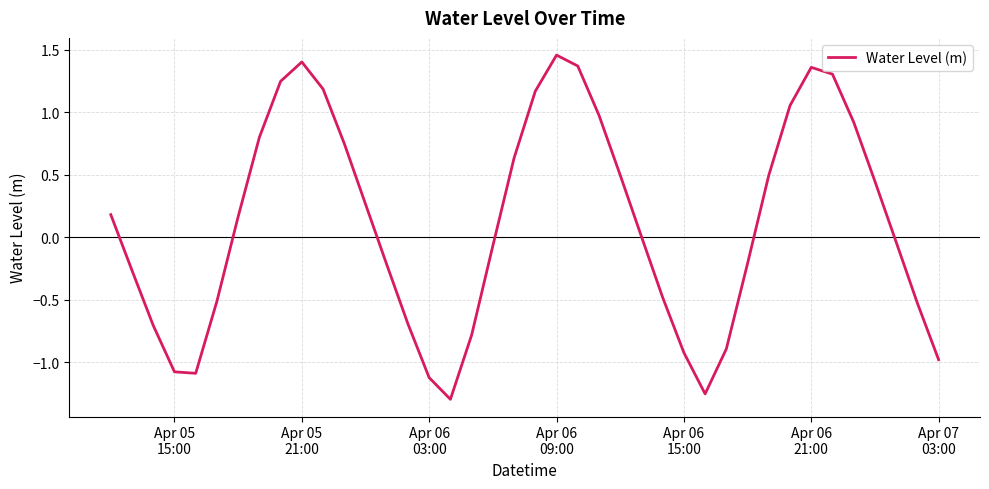

How many series are shown in this chart?

1